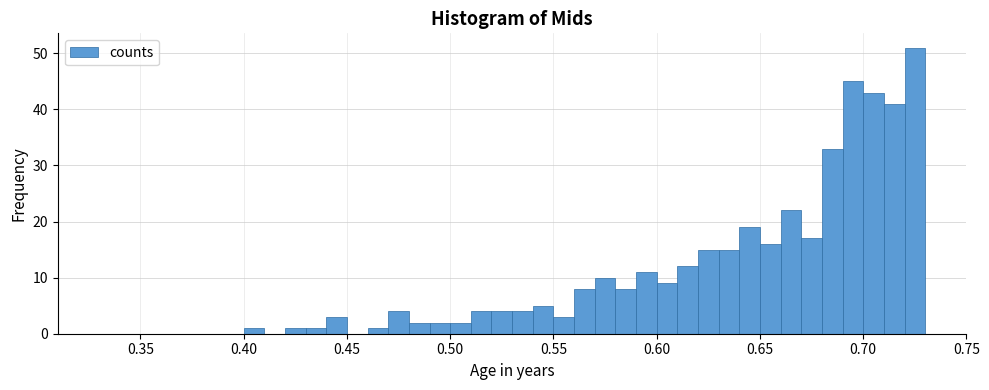

Read against the x-axis, roughly where is the centre of the tallest bar?

0.725